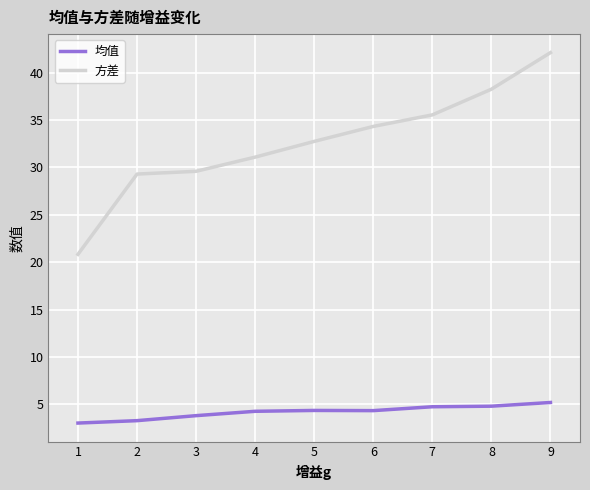

What is the difference between the 方差 values at 5 and 3?

3.2